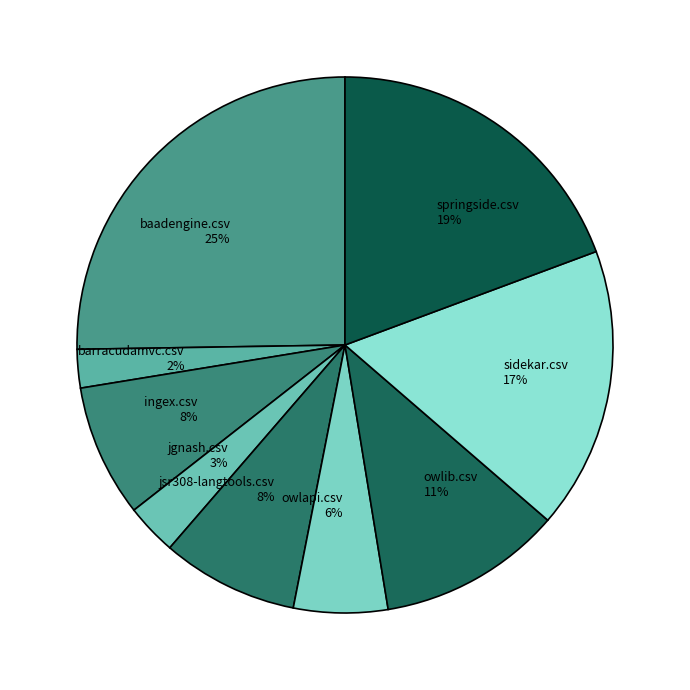

How many segments does this pie chart have?

9